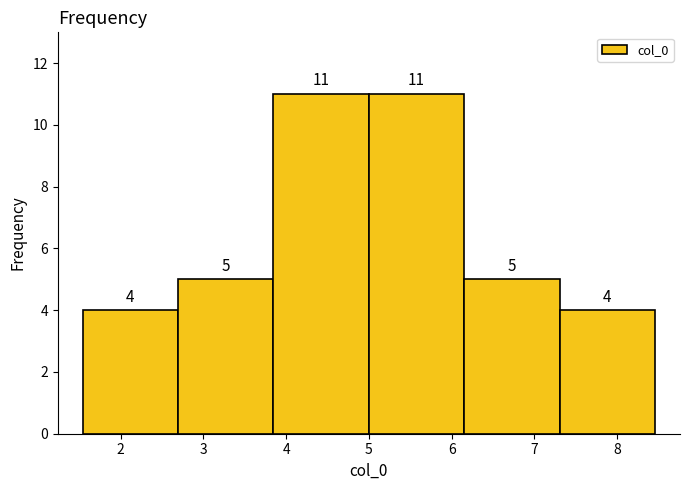

What is the height of the bar covering 5.0 to 6.2 on the x-axis? The bar edges are not printed on the chart, so give them approximately, as read against the axis.

11